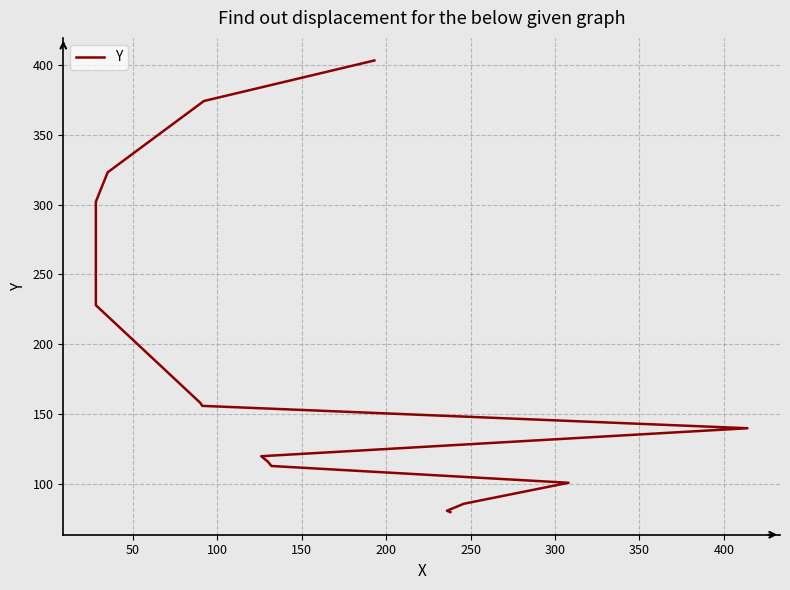

What is the greatest value displayed?

403